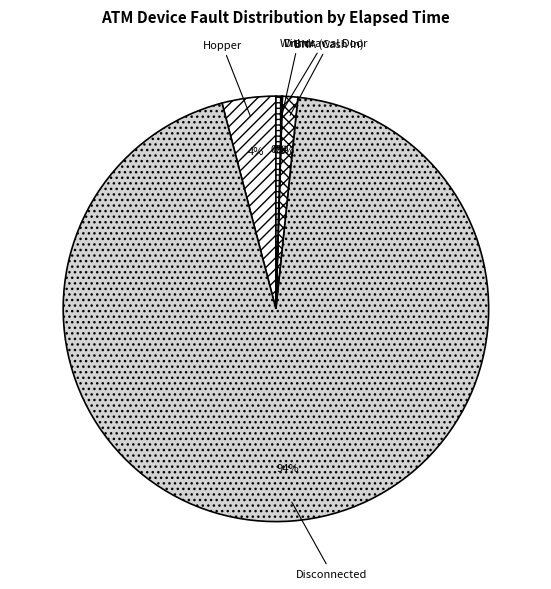

To the nearest percent, what is the difference between the Hopper and Withdrawal Door slice percentages?

4%